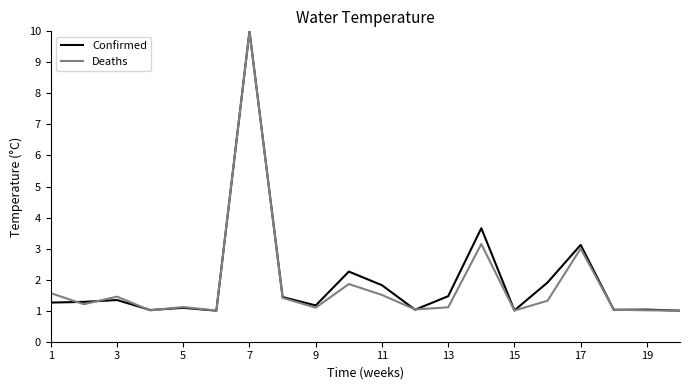

What is the smallest value displayed?

1.0